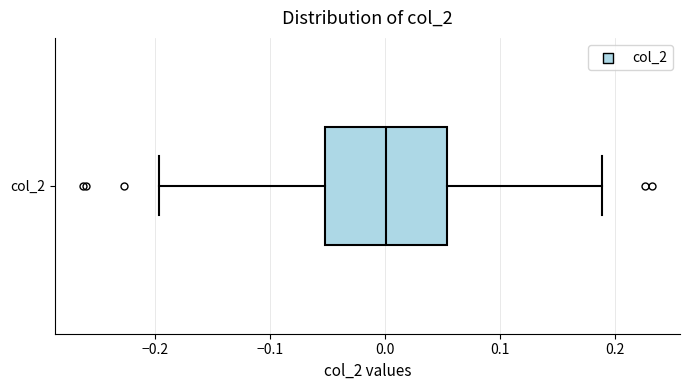

Where is the left edge of the box for col_2 on the x-axis? The values are not printed on the chart, so give them approximately, as read against the axis.

-0.05